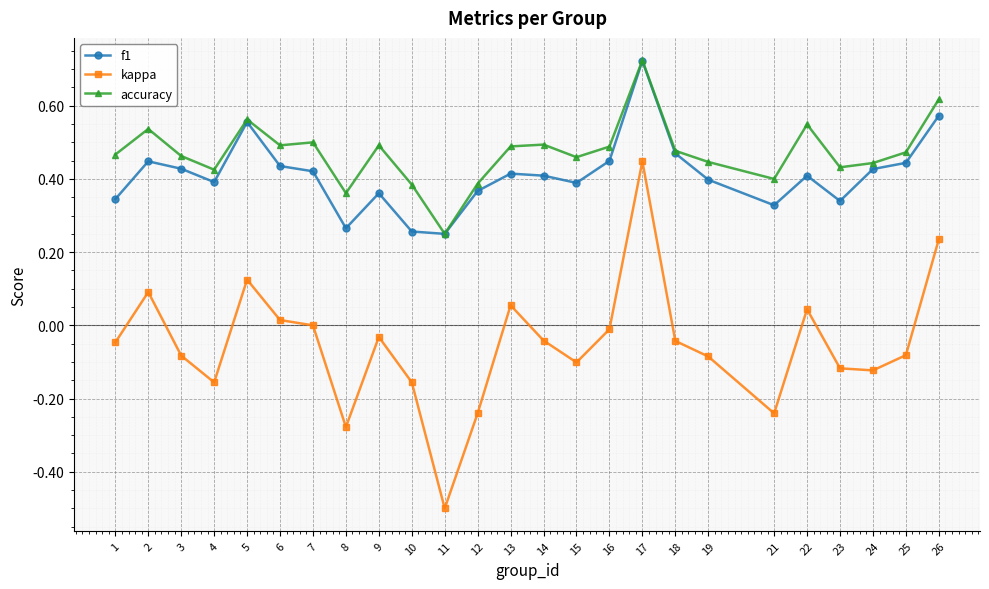

At which category does accuracy reach its first local peak?

2